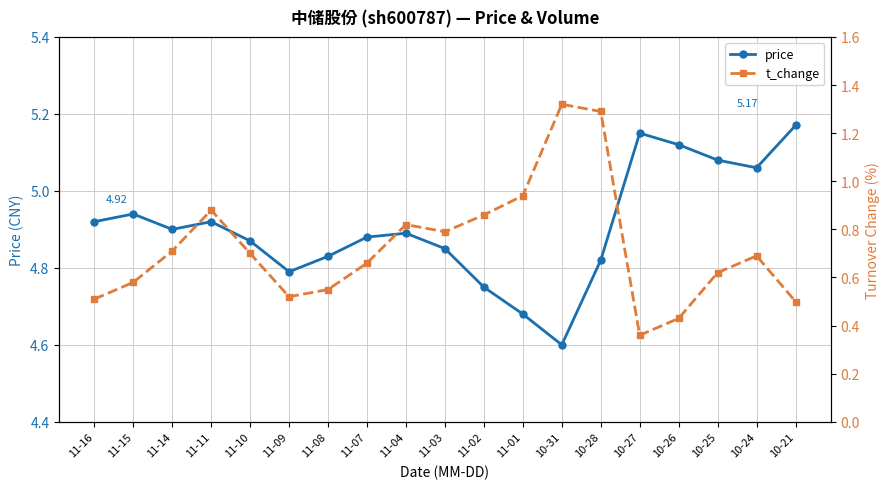

At which category does the chart reach its peak across all series?

10-21